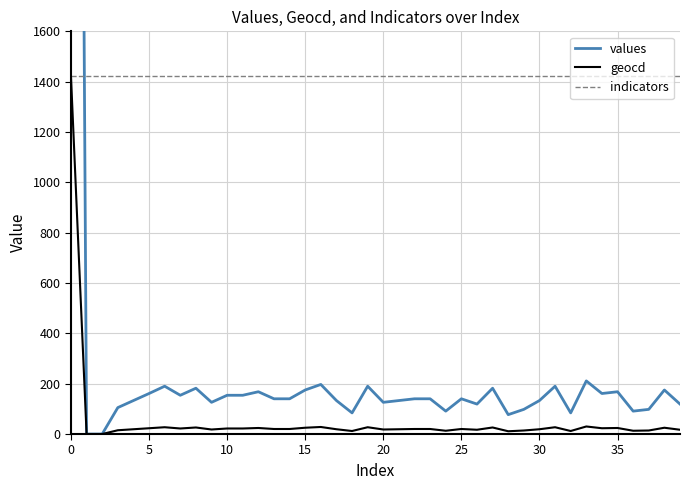

At how many categories does at least one series exceed 1718?

1